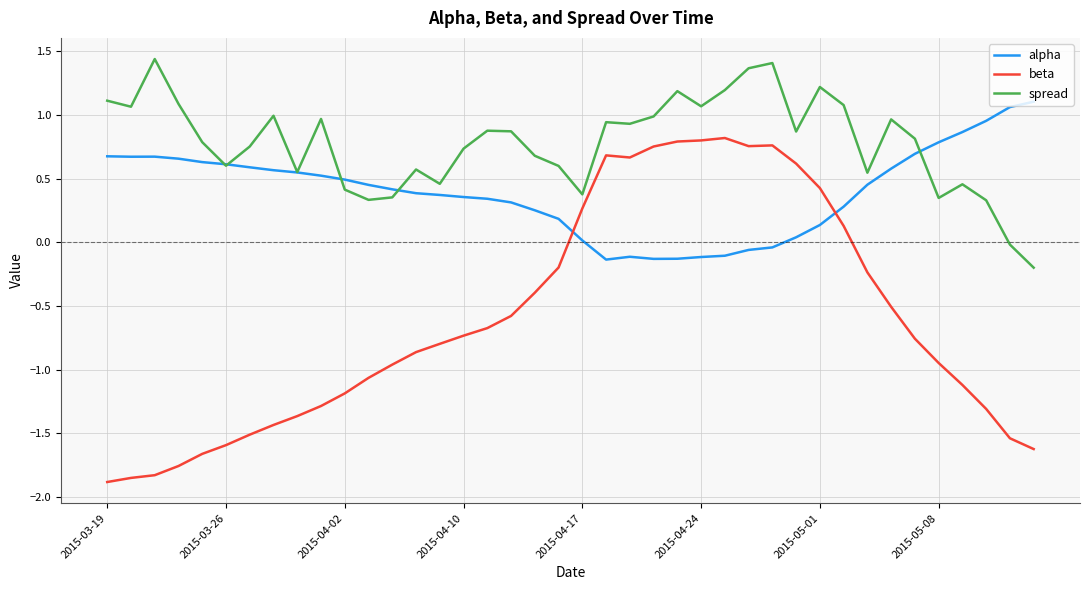

Which series has the largest range (max minus min)?

beta